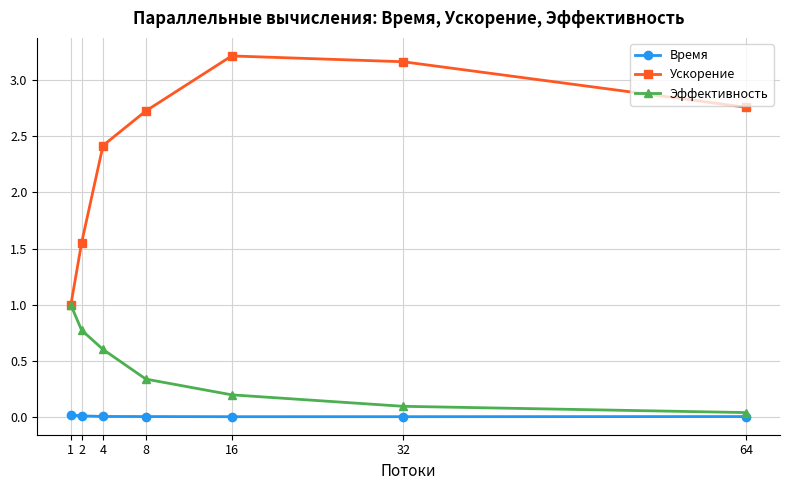

At which category does Ускорение reach its first local peak?

16